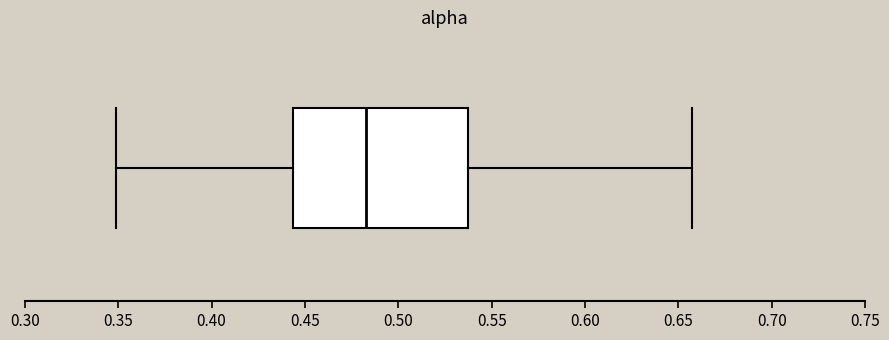

Where does the right whisker of the box end on the x-axis? The values are not printed on the chart, so give them approximately, as read against the axis.

0.655